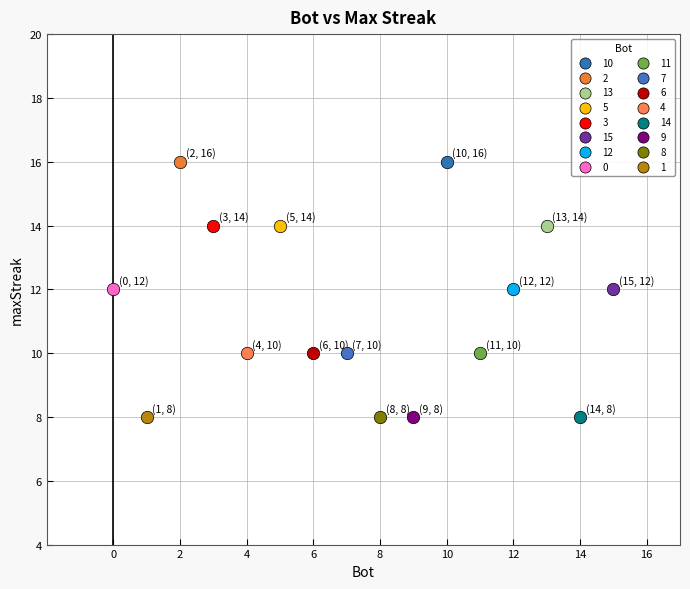

What are all the series names shown in the legend?

10, 2, 13, 5, 3, 15, 12, 0, 11, 7, 6, 4, 14, 9, 8, 1